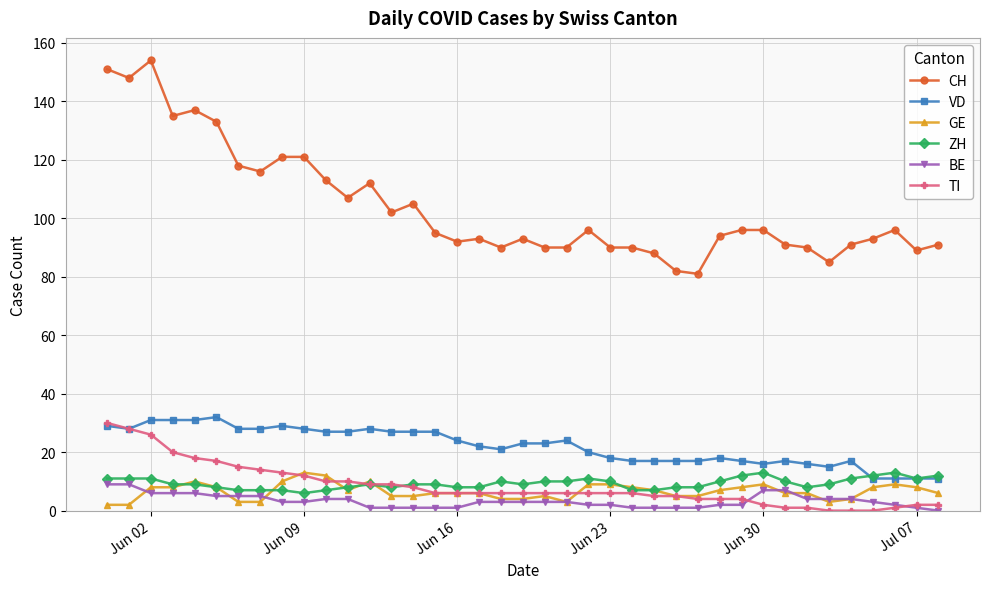

Which series has the largest total across all categories?

CH